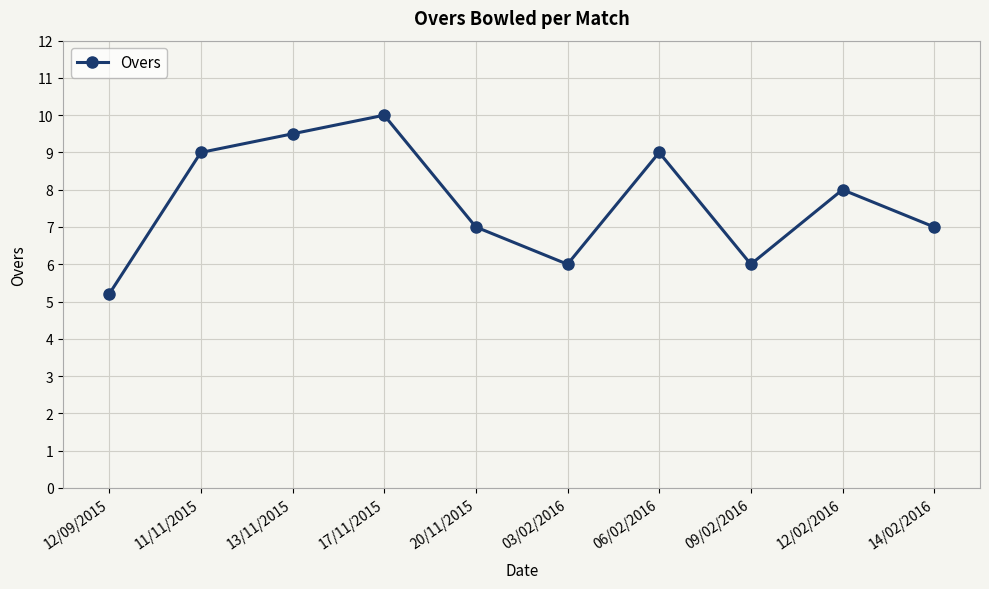

Where is the first local minimum?

03/02/2016